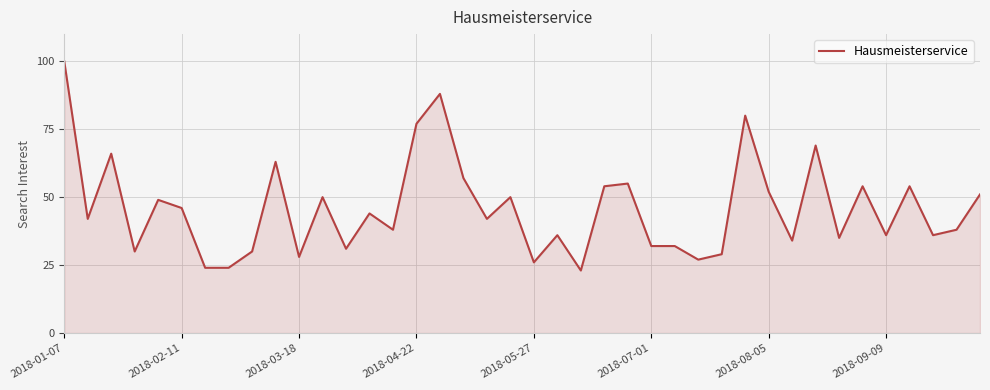

Count the number of categories in the chart.

40